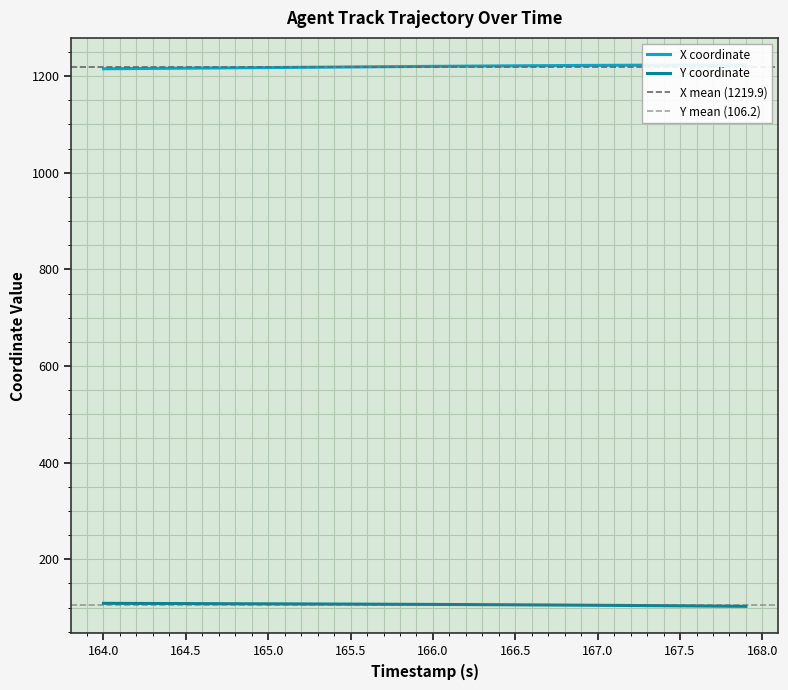

What is the lowest value of the Y coordinate series?

102.5